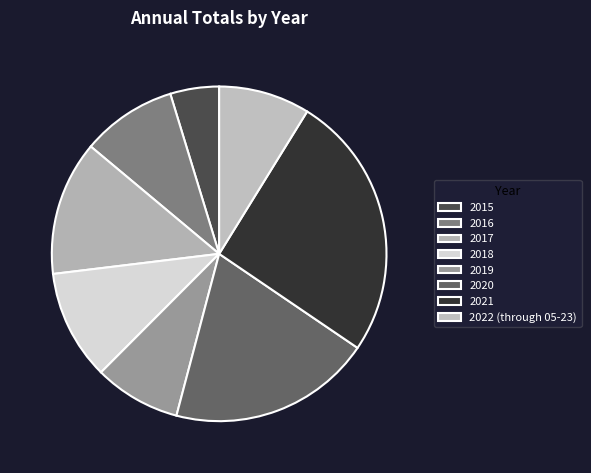

How many slices are in this pie chart?

8